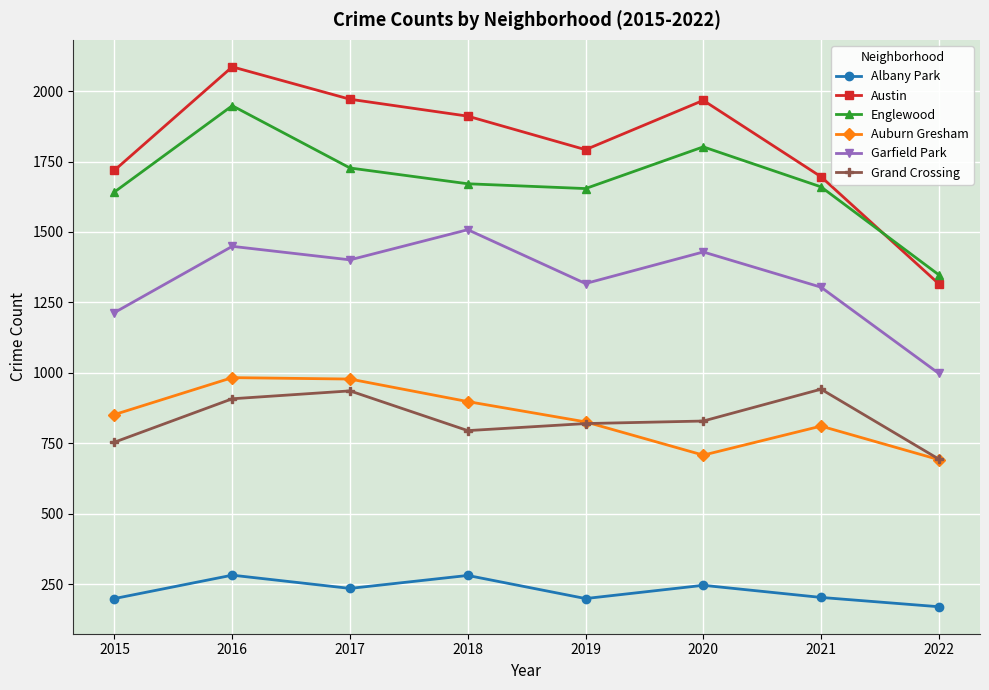

True or false: Garfield Park and Austin intersect in this chart.

False